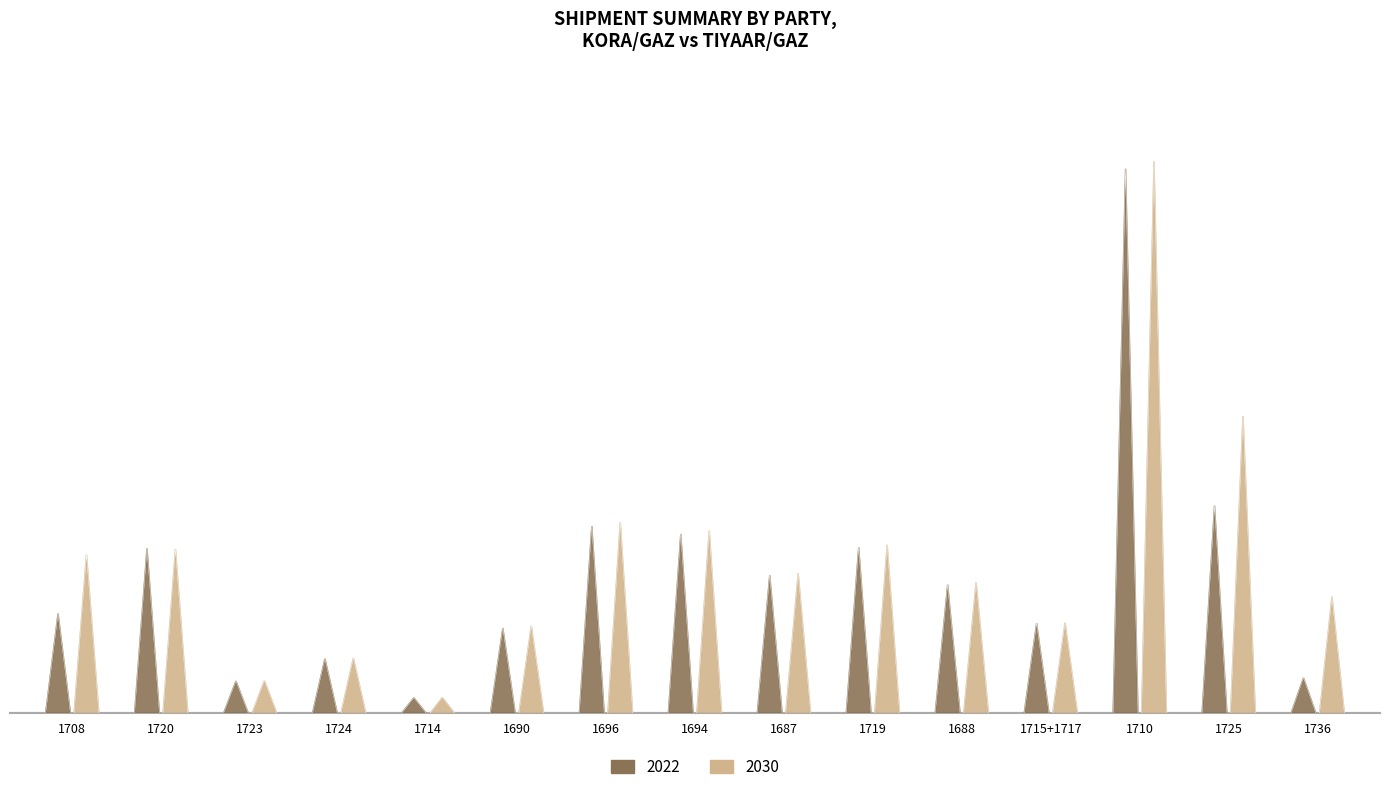

Which series has the largest range (max minus min)?

2030